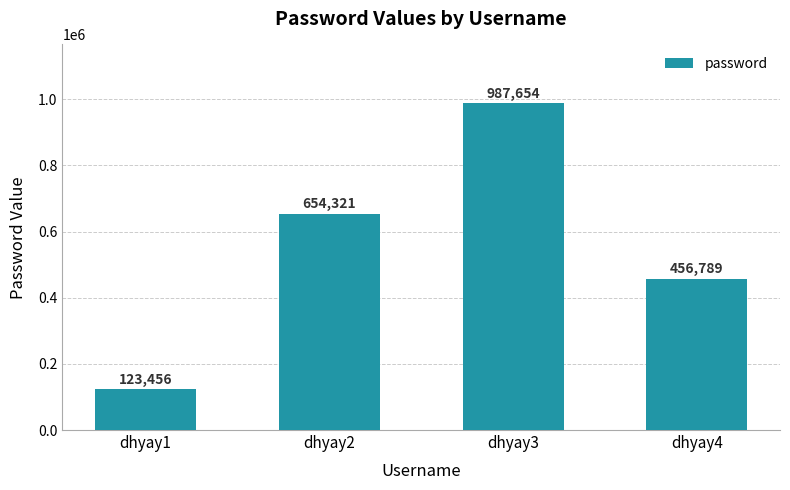

Rank the categories by value from lowest to highest.

dhyay1, dhyay4, dhyay2, dhyay3